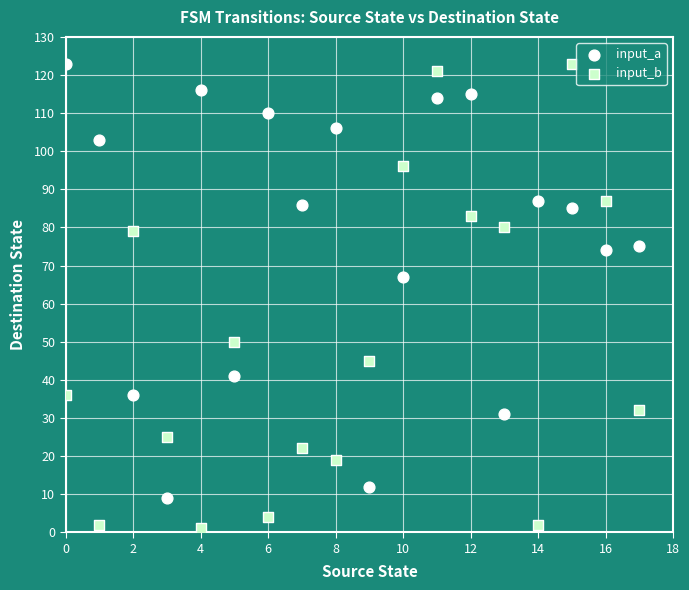

Across all series, what Y value is closest to 62?

67